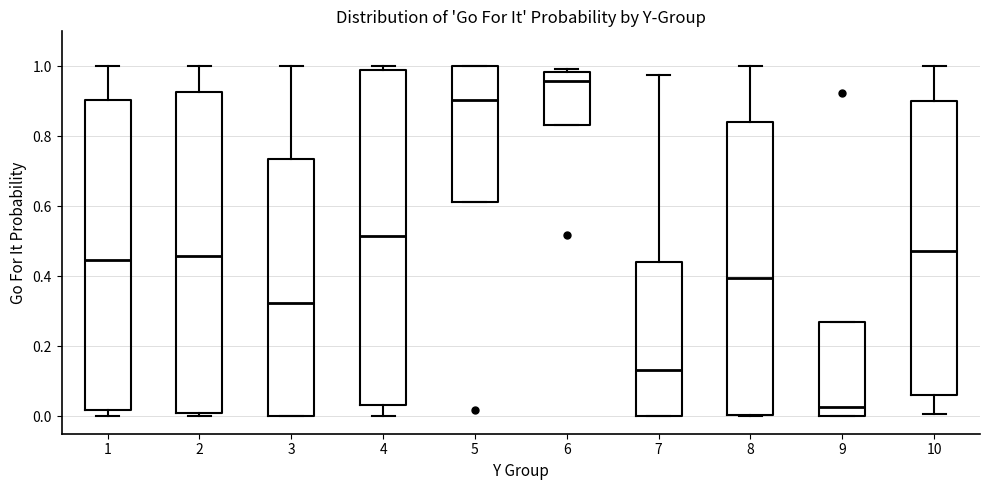

Which box's median line is the highest?

6